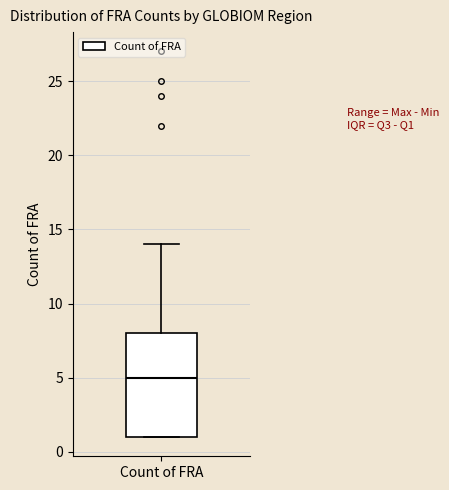

Where does the upper whisker of the box for Count of FRA end on the y-axis? The values are not printed on the chart, so give them approximately, as read against the axis.

14